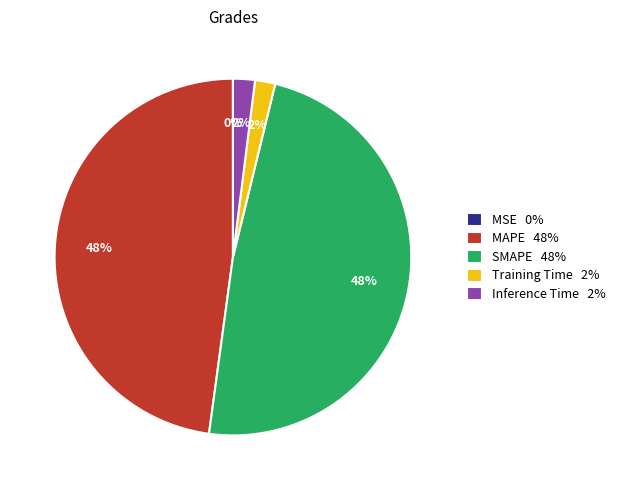

Does Inference Time 2% represent more than half of the total?

No